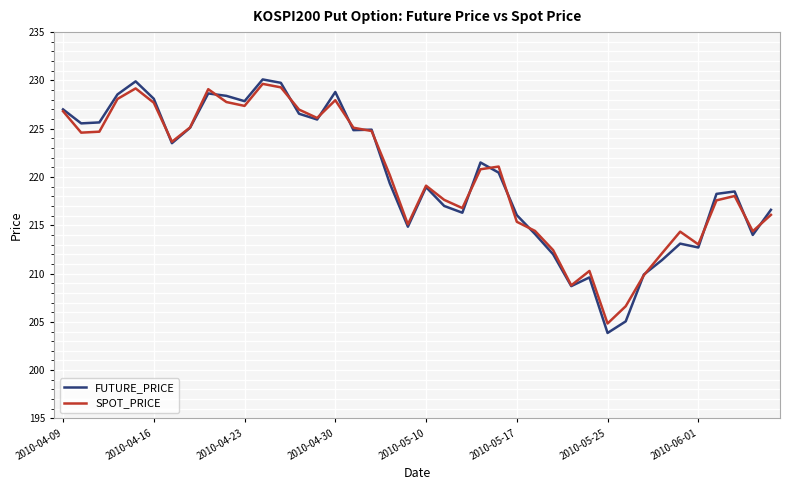

Is this an area chart (filled region under the line)?

No